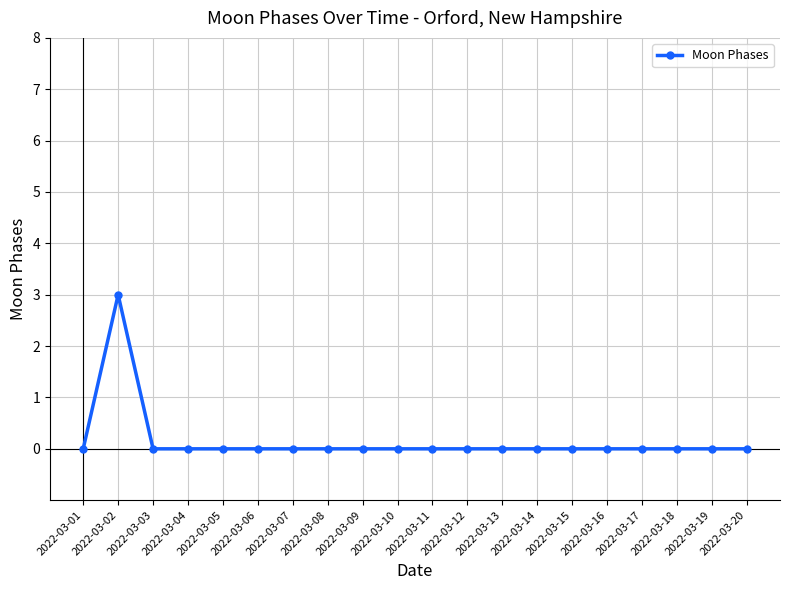

True or false: the data has more than 0 interior local peaks.

True